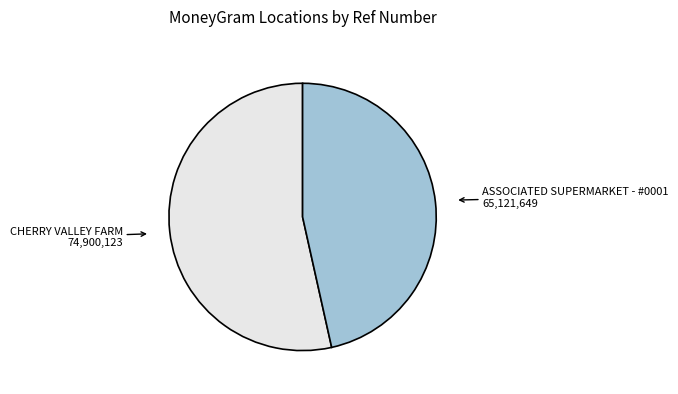

Which slice is the largest?

CHERRY VALLEY FARM